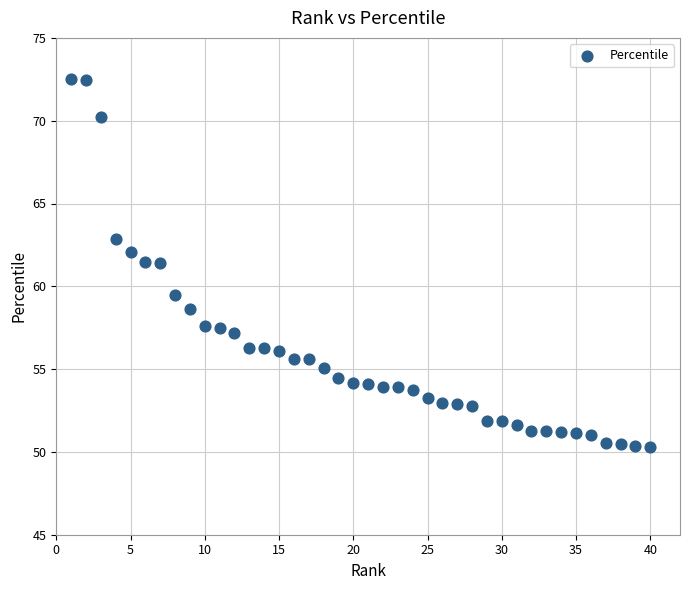

What is the range of Y values (max minus min)?

22.2